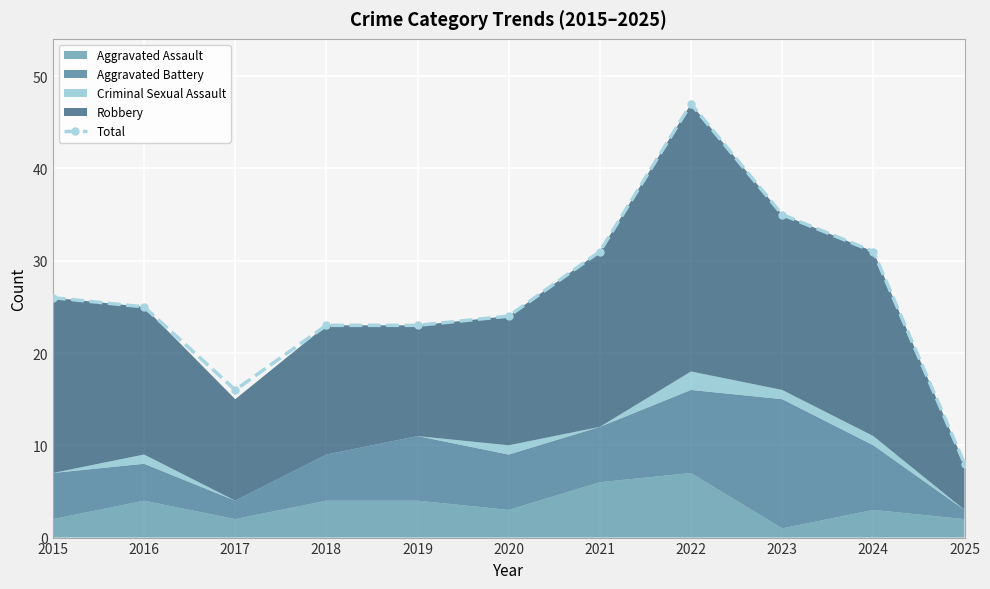

How many data points are above 25?

5